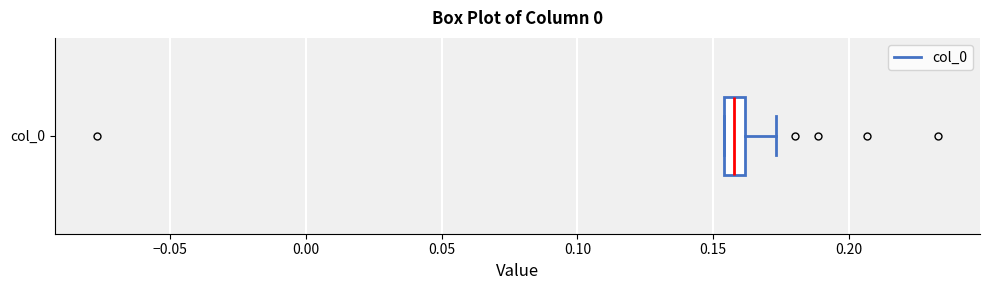

Where does the right whisker of the box for col_0 end on the x-axis? The values are not printed on the chart, so give them approximately, as read against the axis.

0.175